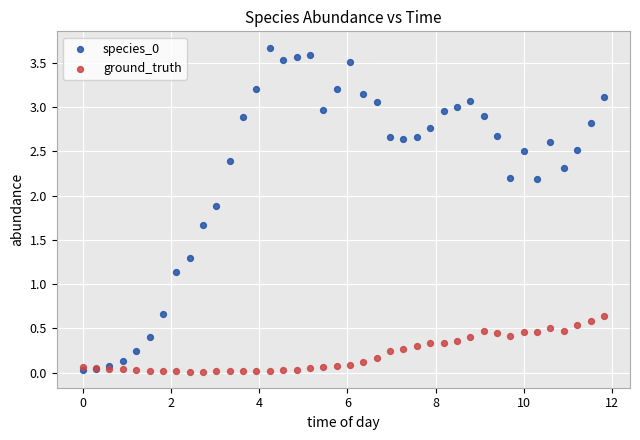

Across all series, what Y value is closest to 1?

1.1